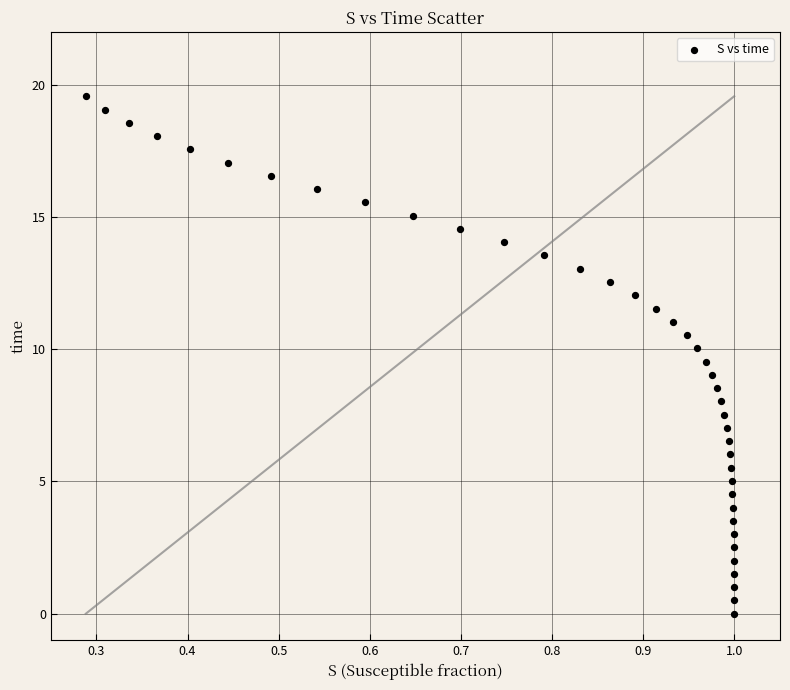

What is the range of Y values (max minus min)?

19.6